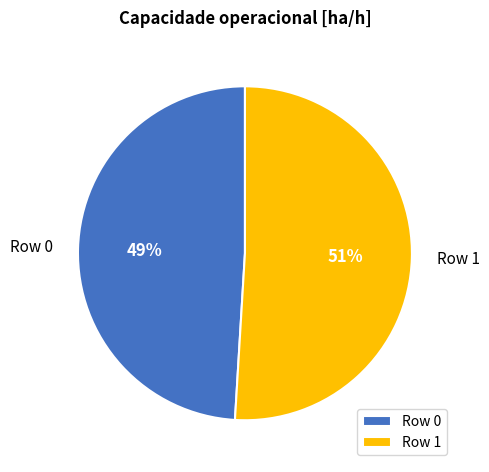

The Row 0 slice represents 49% of the pie. True or false?

True